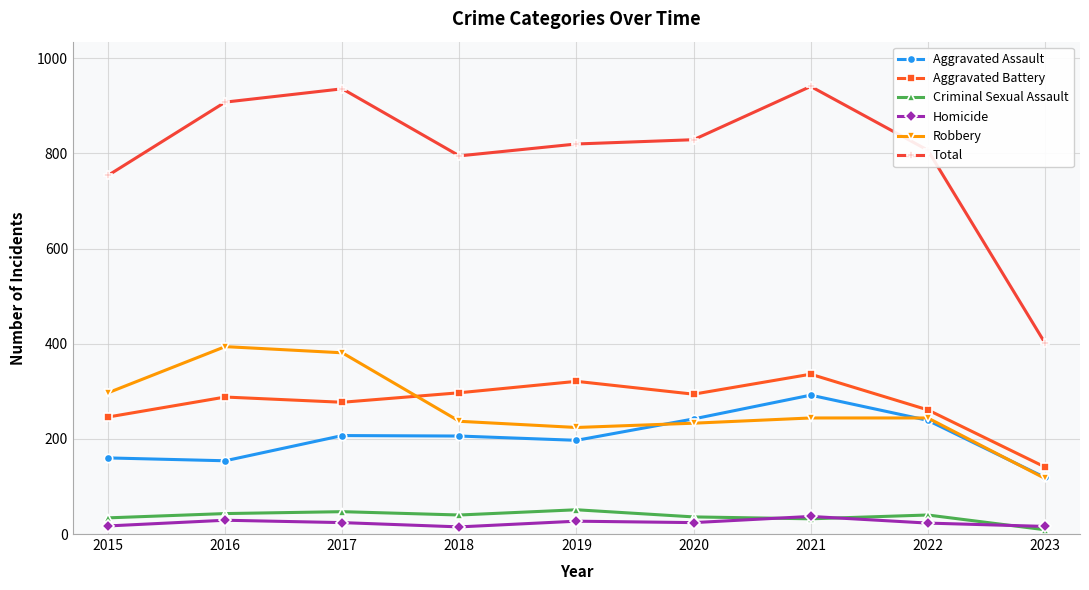

Does the chart display data point markers on the line(s)?

Yes